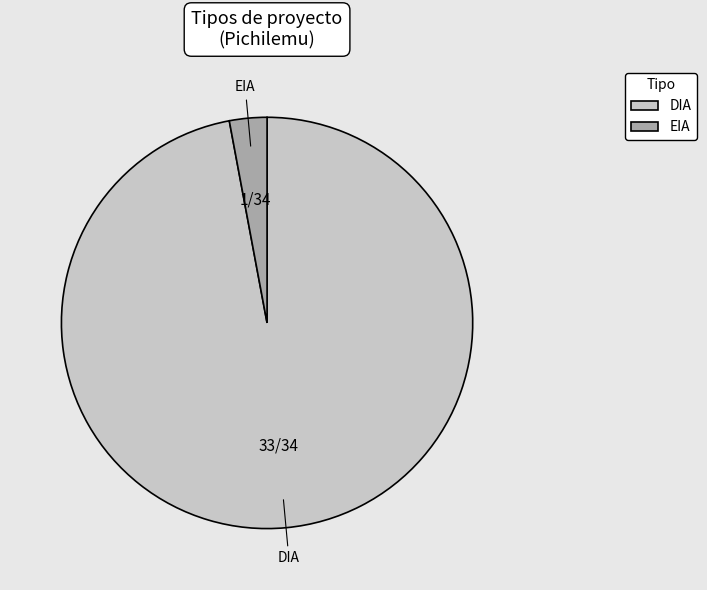

Is there any slice that represents more than half of the pie?

Yes